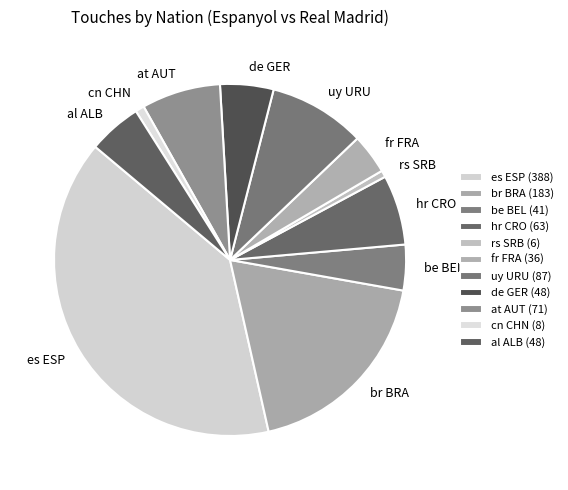

The cn CHN slice represents 6% of the pie. True or false?

False